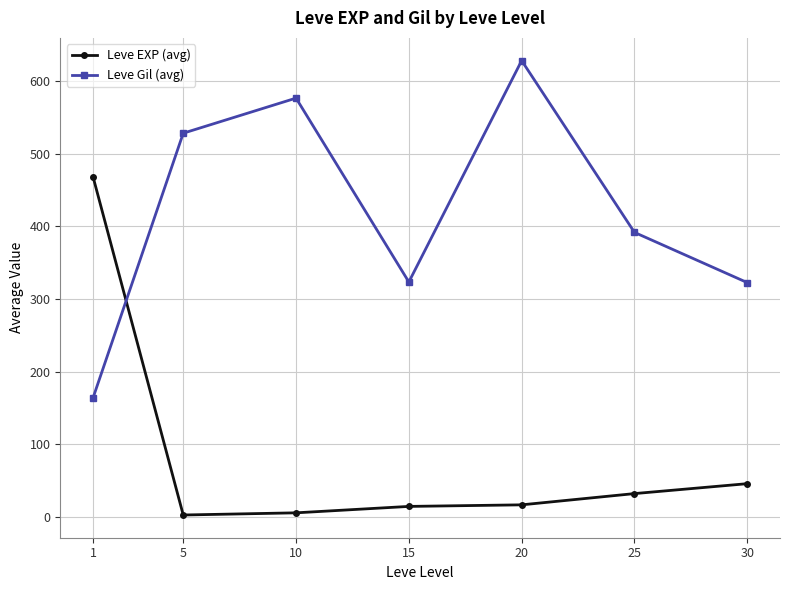

Is it true that Leve Gil (avg) equals 1093.4 at 20?

False